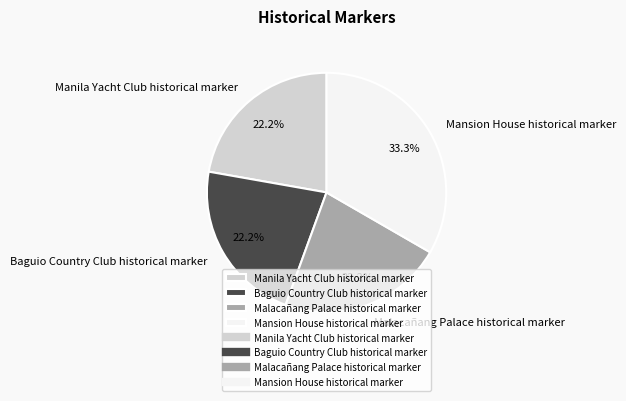

To the nearest percent, what is the average slice percentage?

25%